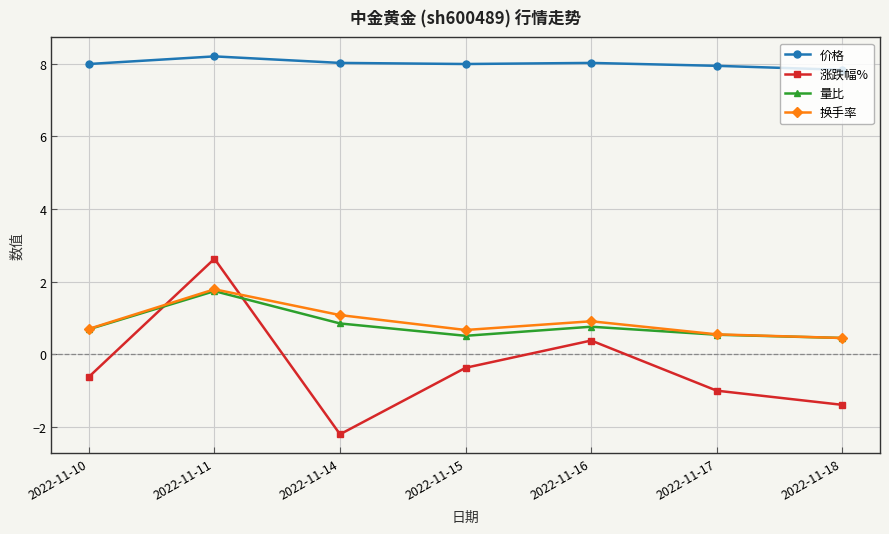

Does the chart display data point markers on the line(s)?

Yes